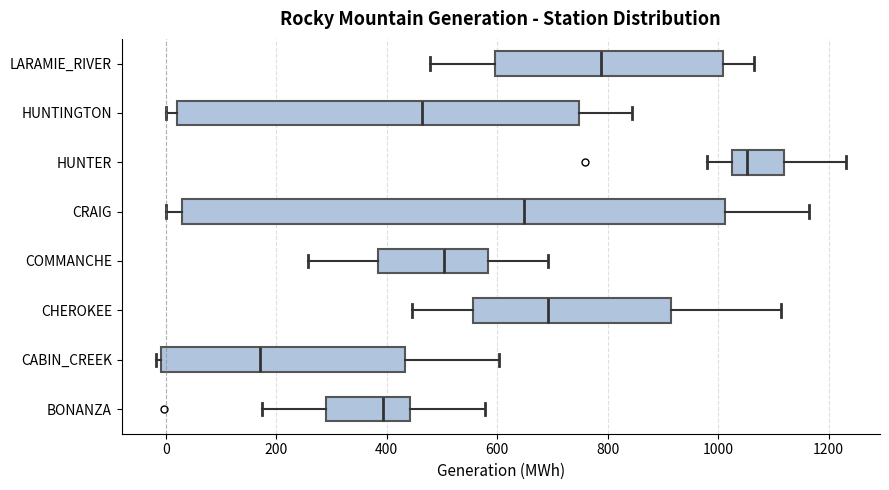

Where does the right whisker of the box for CRAIG end on the x-axis? The values are not printed on the chart, so give them approximately, as read against the axis.

1160